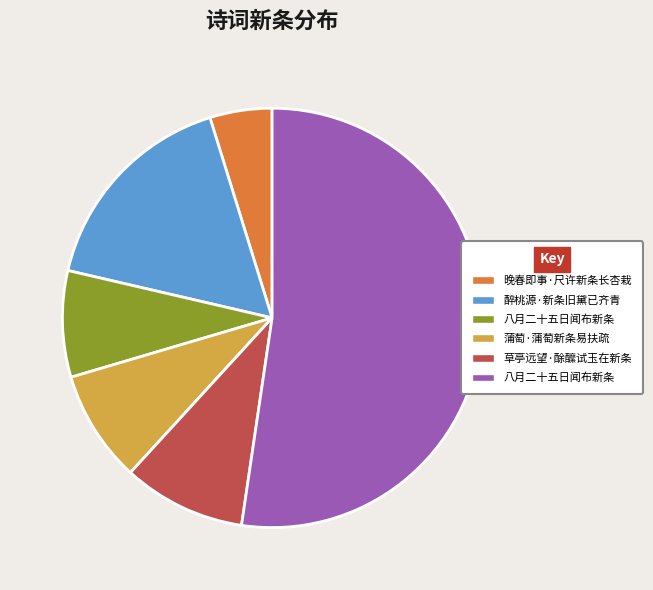

Is there any slice that represents more than half of the pie?

Yes